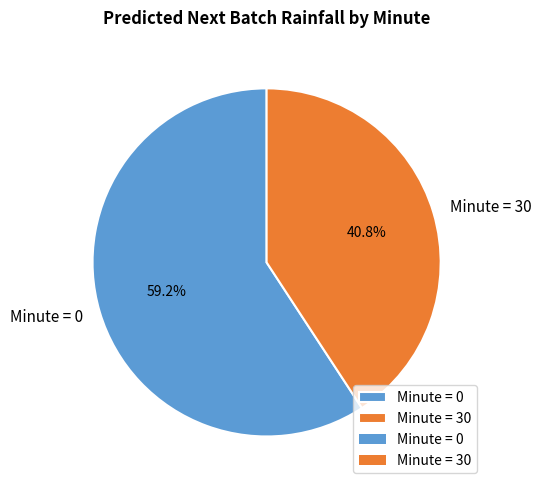

Rank the categories by value from highest to lowest.

Minute = 0, Minute = 30